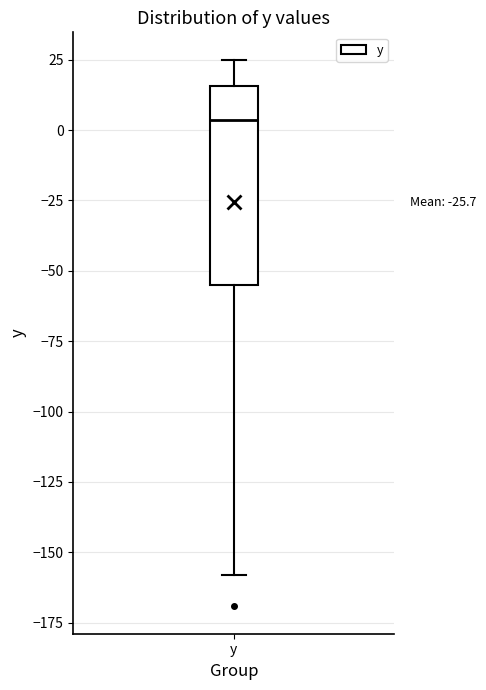

Where does the lower whisker of the box for y end on the y-axis? The values are not printed on the chart, so give them approximately, as read against the axis.

-160